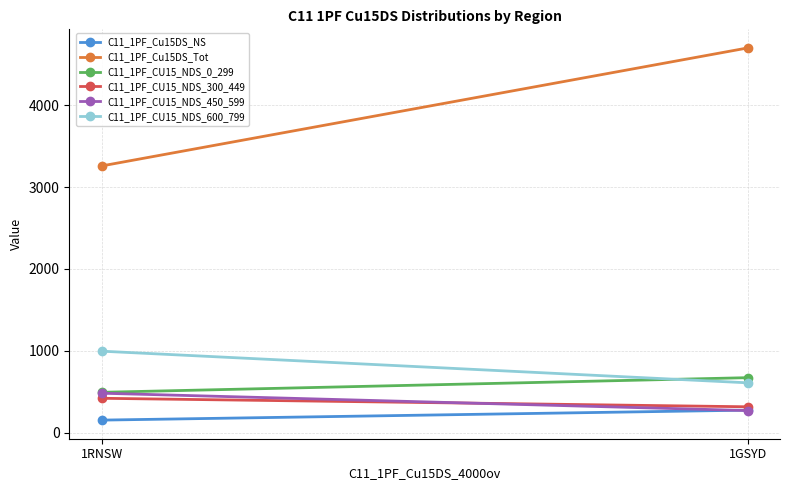

Reading right to left, transcribe all the data shown in this chart.

C11_1PF_Cu15DS_NS: 1GSYD=274	1RNSW=152
C11_1PF_Cu15DS_Tot: 1GSYD=4703	1RNSW=3260
C11_1PF_CU15_NDS_0_299: 1GSYD=671	1RNSW=492
C11_1PF_CU15_NDS_300_449: 1GSYD=315	1RNSW=419
C11_1PF_CU15_NDS_450_599: 1GSYD=269	1RNSW=481
C11_1PF_CU15_NDS_600_799: 1GSYD=608	1RNSW=995